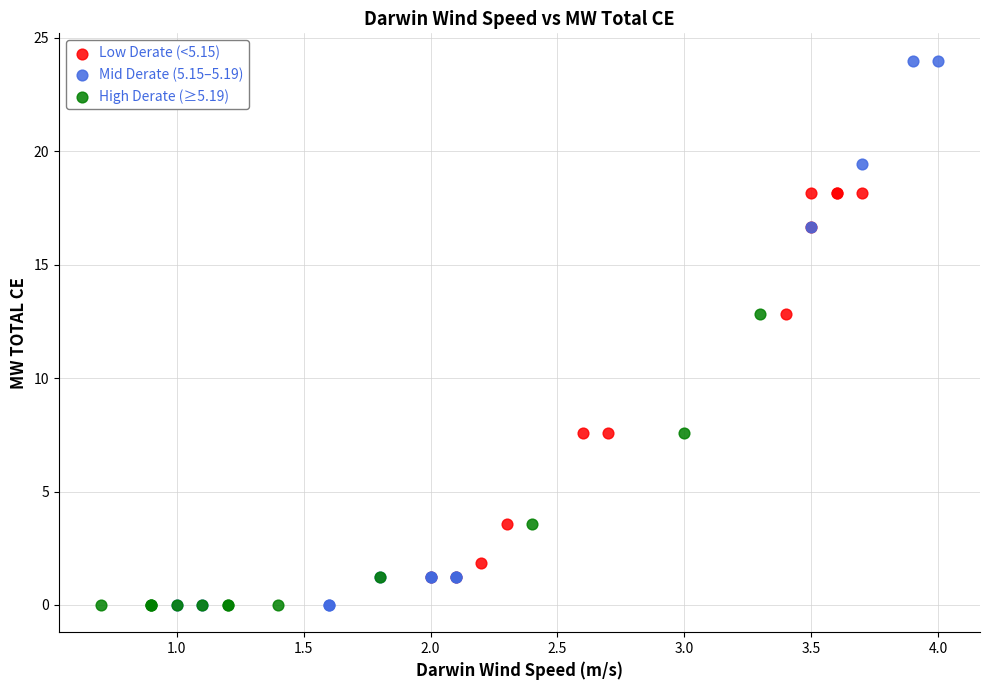

Which series contains the highest Y value?

Mid Derate (5.15–5.19)